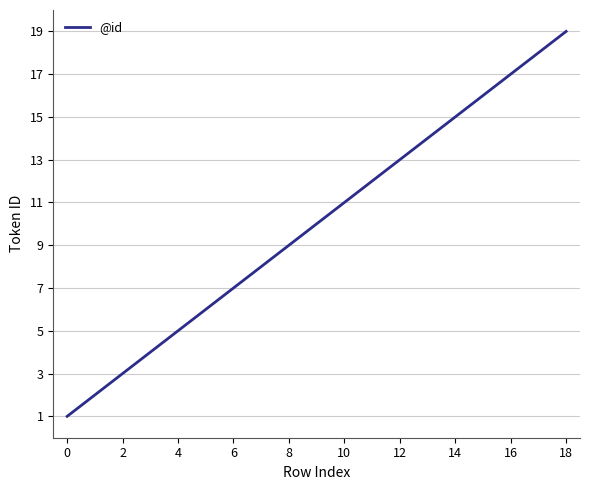

What is the difference between the maximum and minimum values?

18